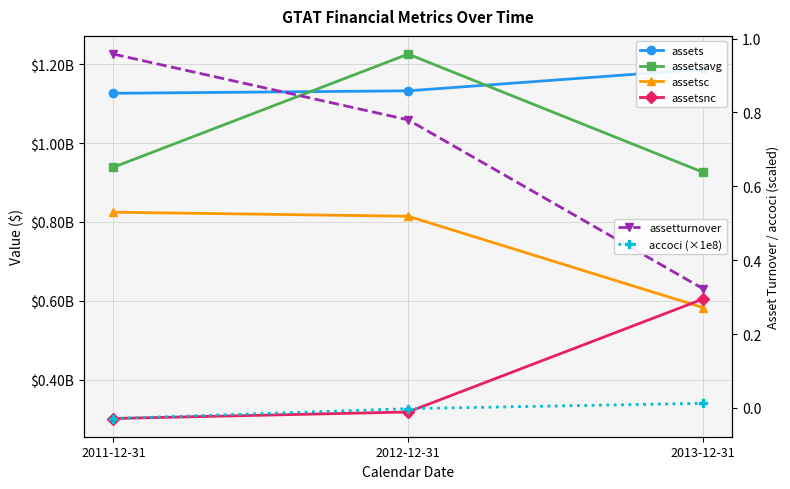

Reading left to right, what are all the values shown in this chart?

assets: 1126292000.0	1132590000.0	1187281000.0
assetsavg: 938810500.0	1225674000.0	926226500.0
assetsc: 824737000.0	814500000.0	582968000.0
assetsnc: 301555000.0	318090000.0	604313000.0
assetturnover: 1.0	0.8	0.3
accoci (×1e8): -0.0	-0.0	0.0